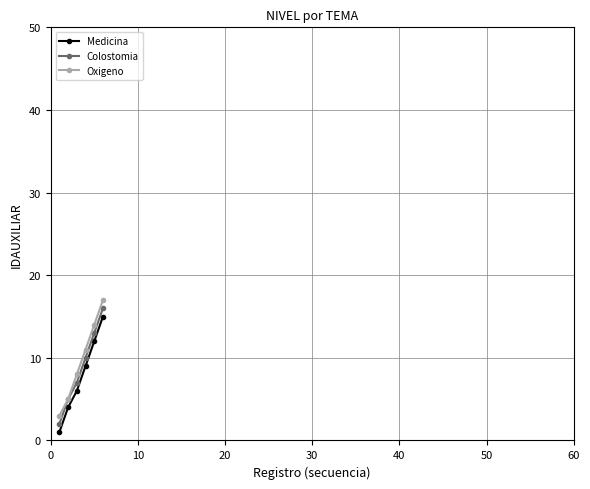

What is the value of the Oxigeno point at the 1st from the left?

3